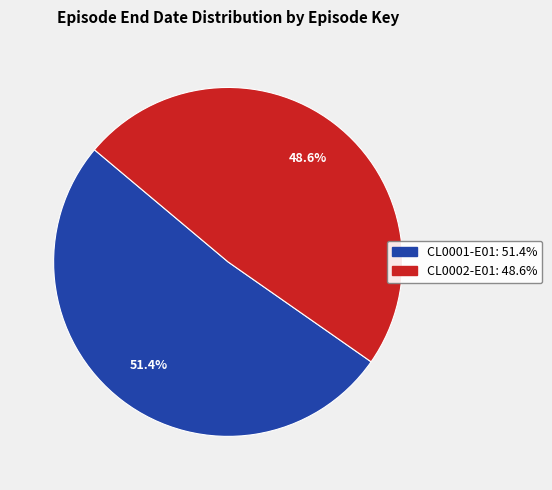

To the nearest percent, what is the difference between the largest and smallest slice percentages?

3%